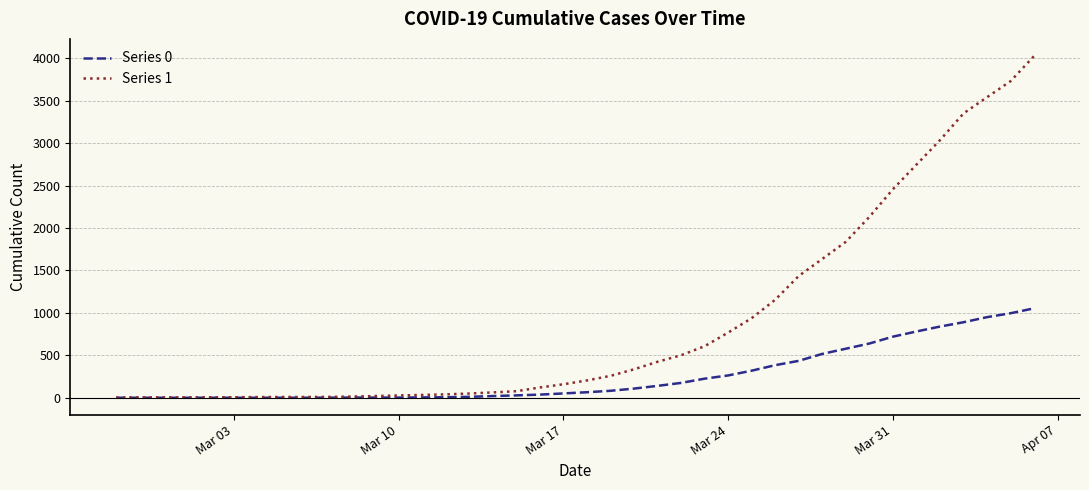

Which series has the largest total across all categories?

Series 1